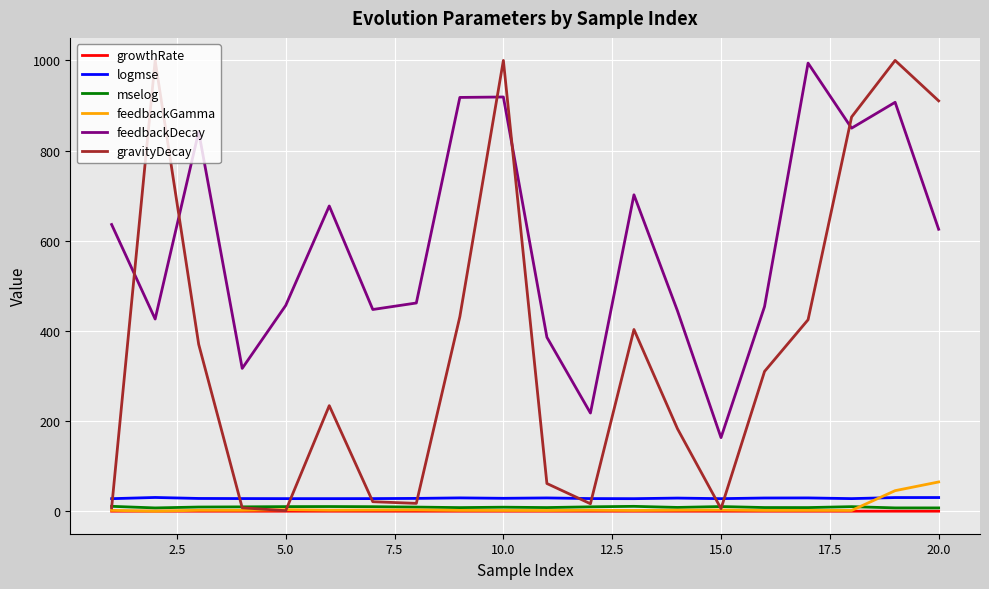

How many values in the feedbackDecay series are below 625?

10